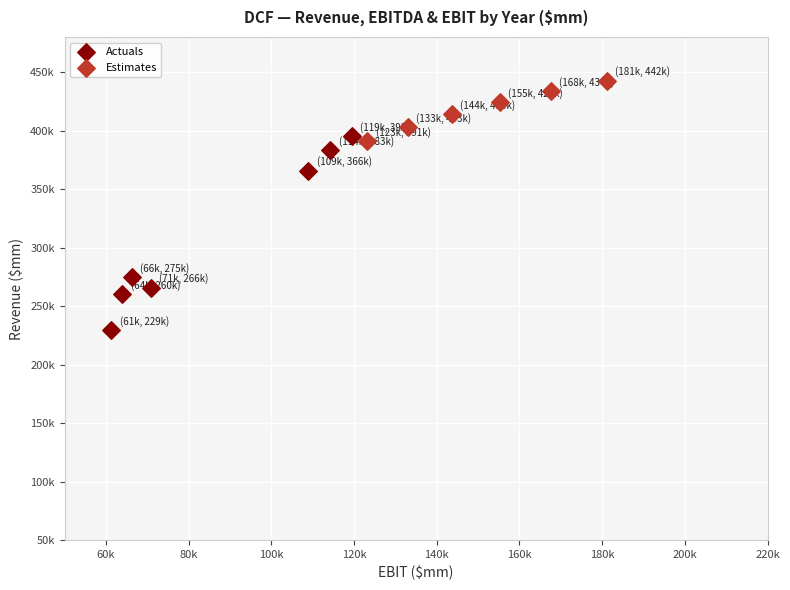

What are all the series names shown in the legend?

Actuals, Estimates